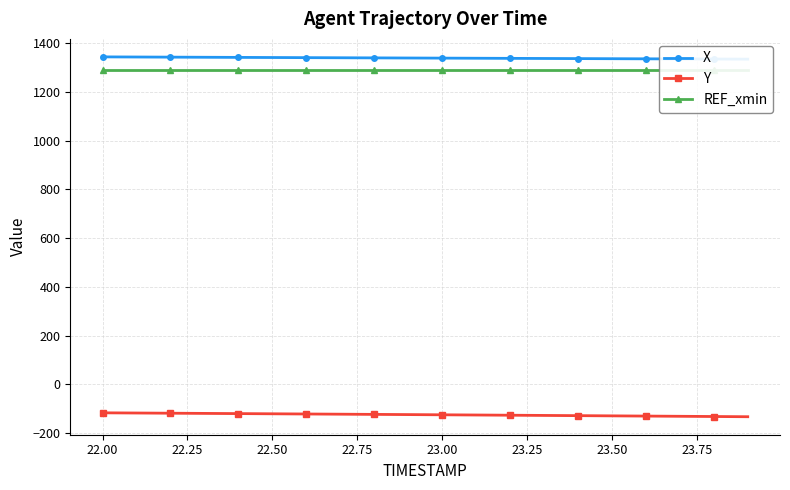

True or false: X has more than 1 points higher than both neighbors.

False